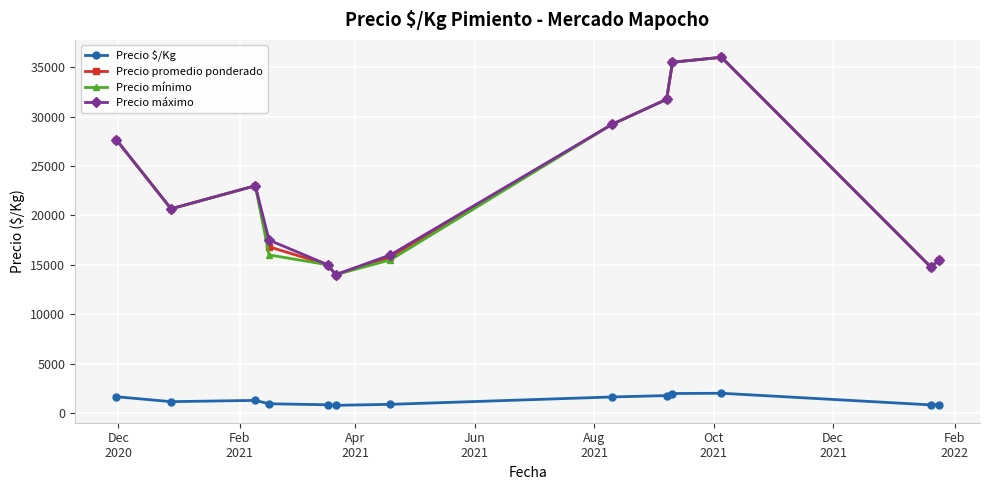

What is the value of the Precio mínimo point at the 5th from the left?

15000.0